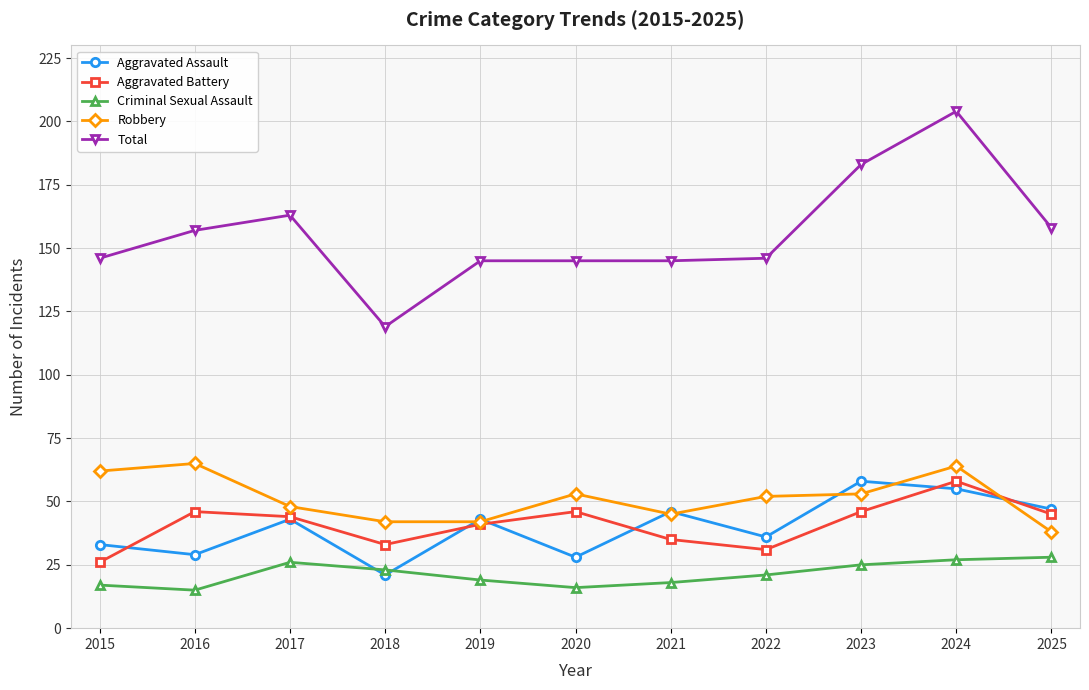

What is the smallest value displayed?

15